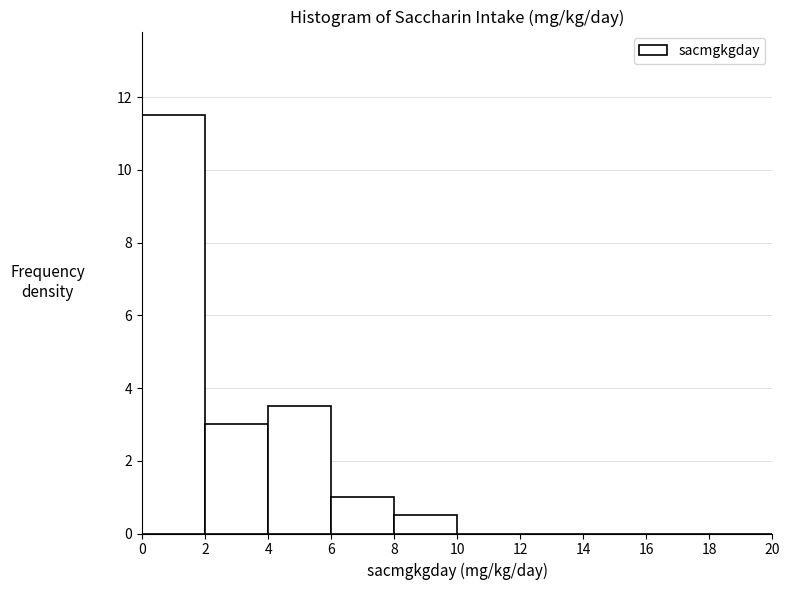

How tall is the bar that spans 4 to 6 on the x-axis? The values are not printed on the chart, so give them approximately, as read against the axis.

3.6